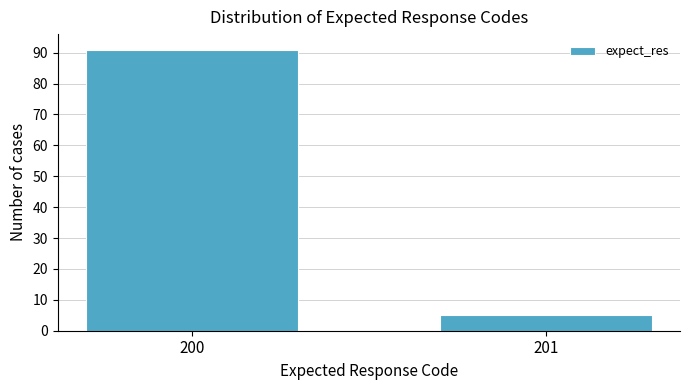

Reading left to right, list all the values displayed in this chart.

200=91	201=5